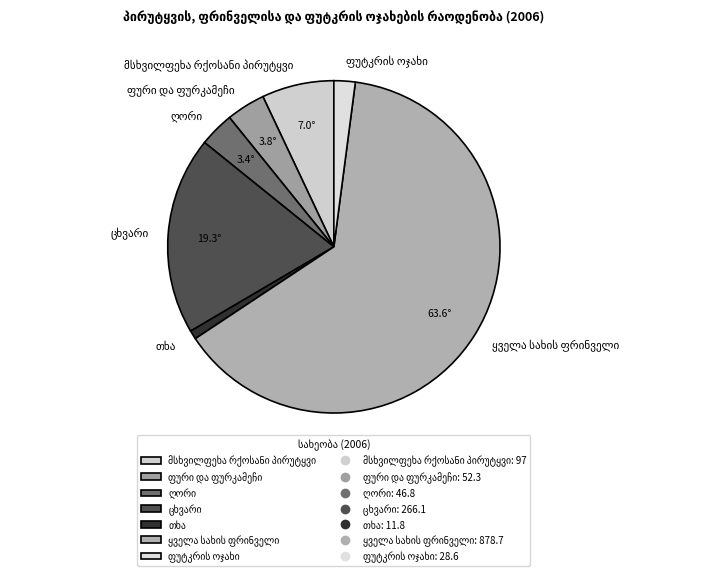

Does any single category account for the majority?

Yes